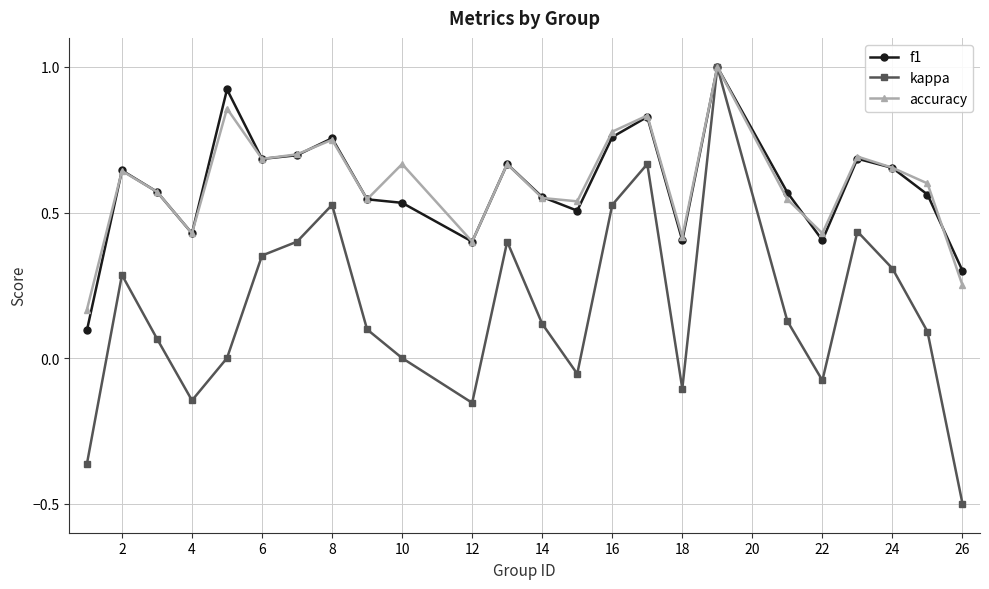

Which series has the widest spread of values?

kappa